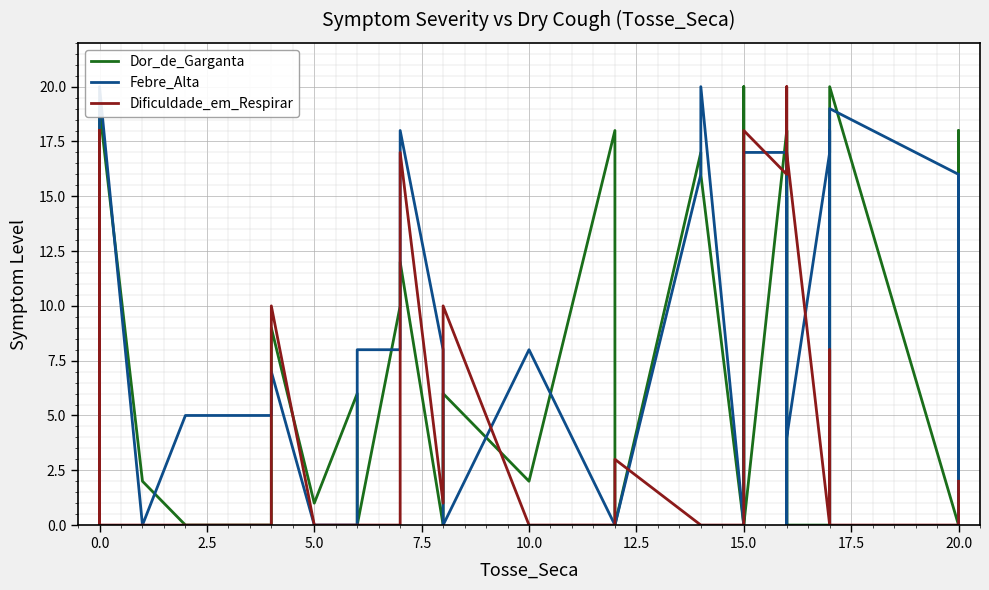

List the series in order of their overall mean, lowest first.

Dificuldade_em_Respirar, Dor_de_Garganta, Febre_Alta